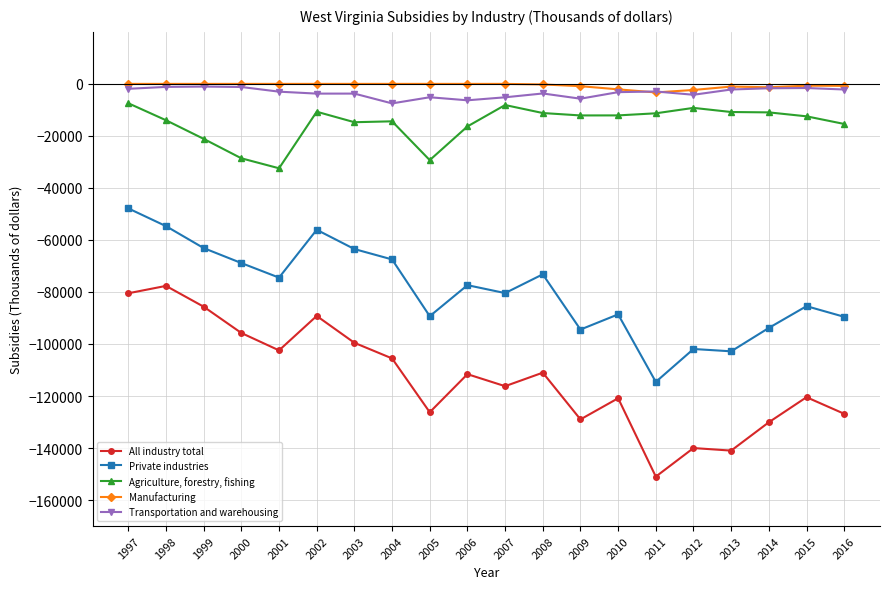

What is the difference between the maximum and minimum values in the All industry total series?

73329